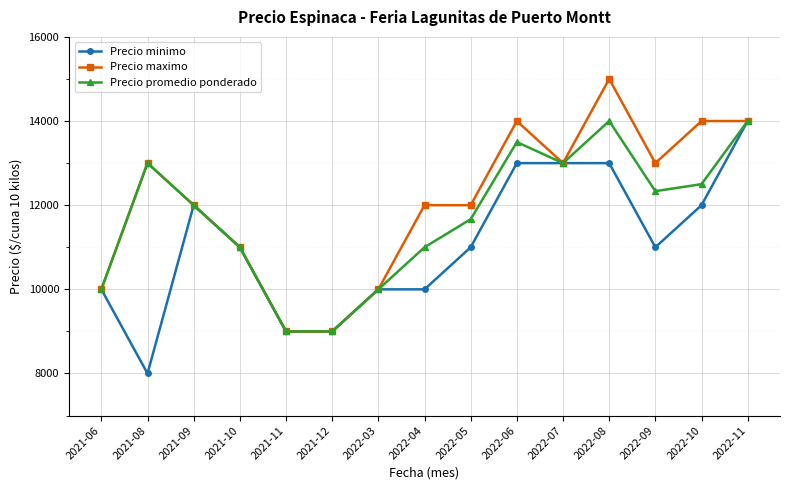

Rank the series by their average value, from lowest to highest.

Precio minimo, Precio promedio ponderado, Precio maximo